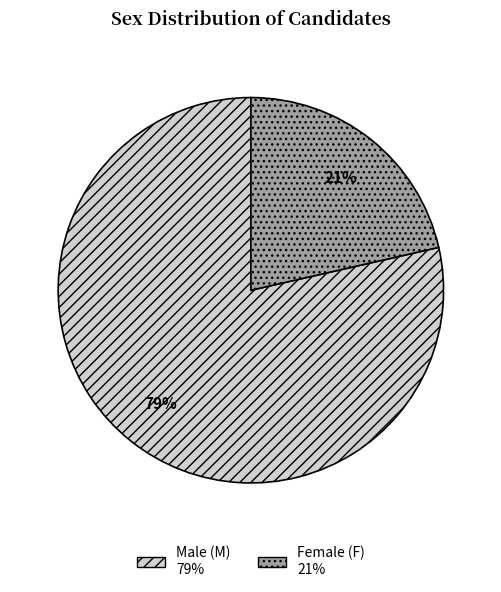

To the nearest percent, what is the average slice percentage?

50%